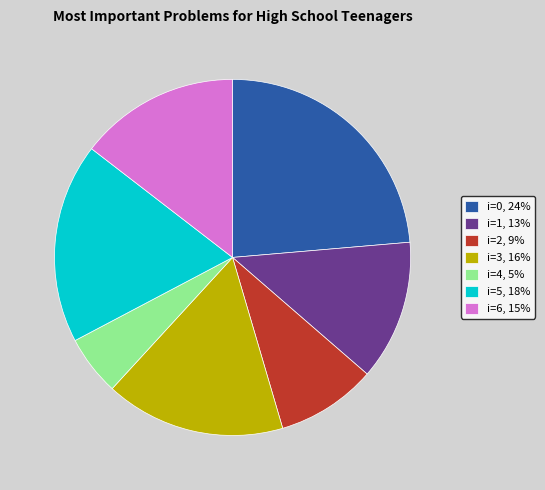

The i=6, 15% slice represents 15% of the pie. True or false?

True